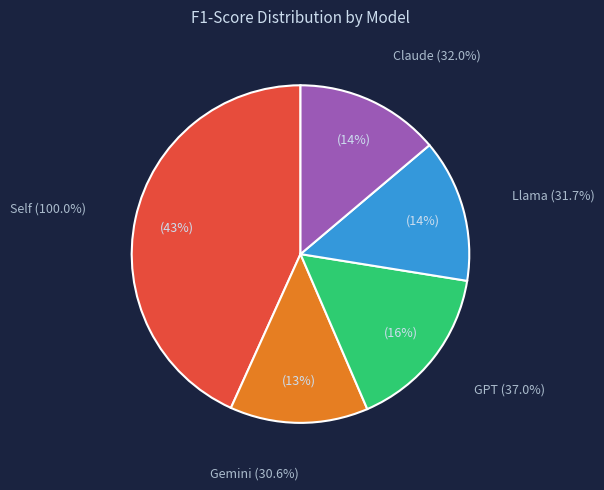

How many slices are in this pie chart?

5